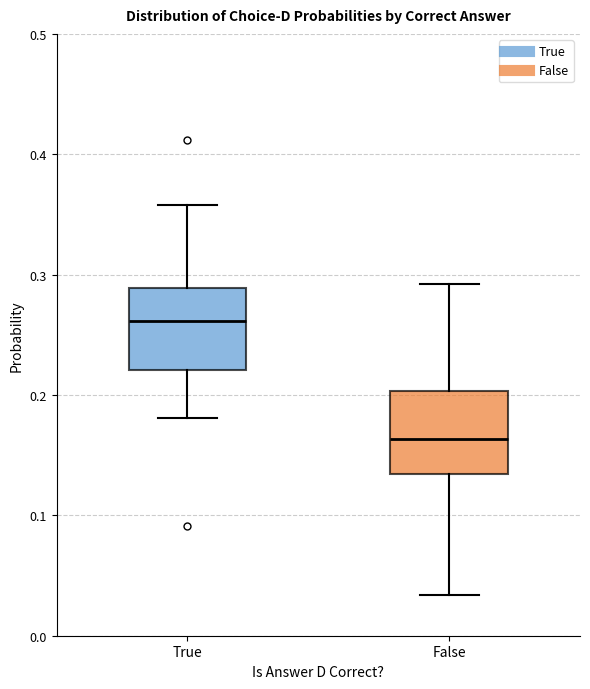

Where does the median line of the box for False sit on the y-axis? The values are not printed on the chart, so give them approximately, as read against the axis.

0.16